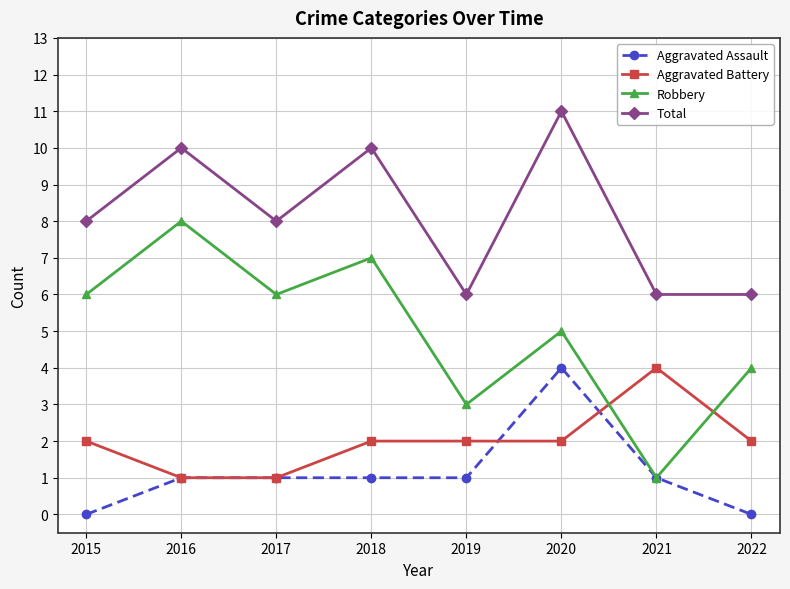

At which label does Aggravated Battery reach its peak?

2021